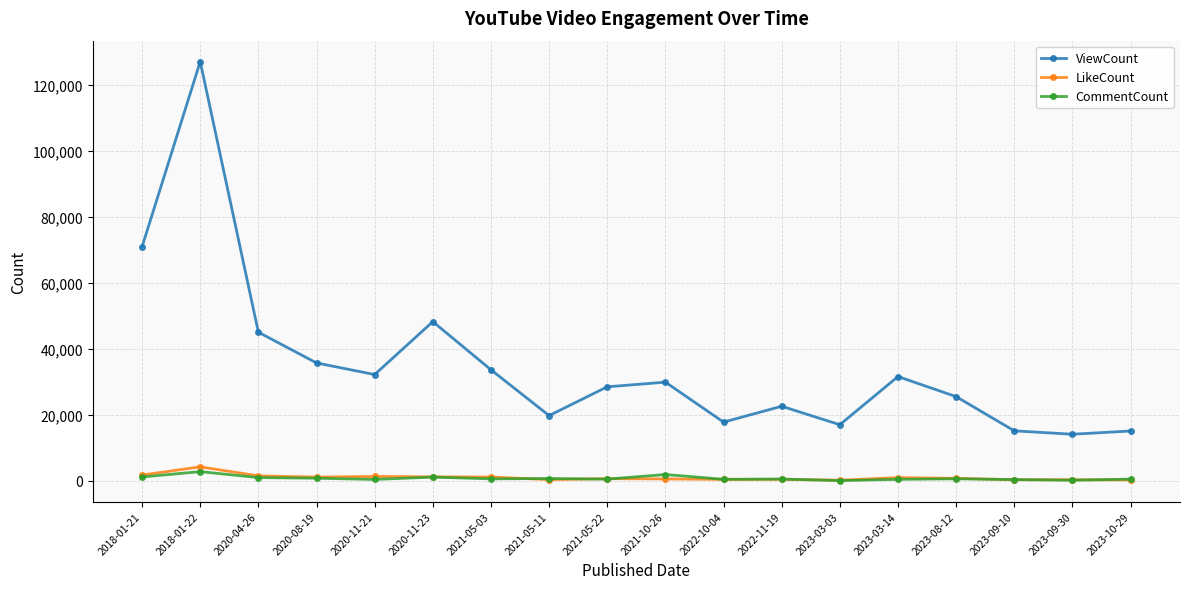

Is the value of LikeCount at 2018-01-21 greater than the value of CommentCount at 2022-10-04?

Yes